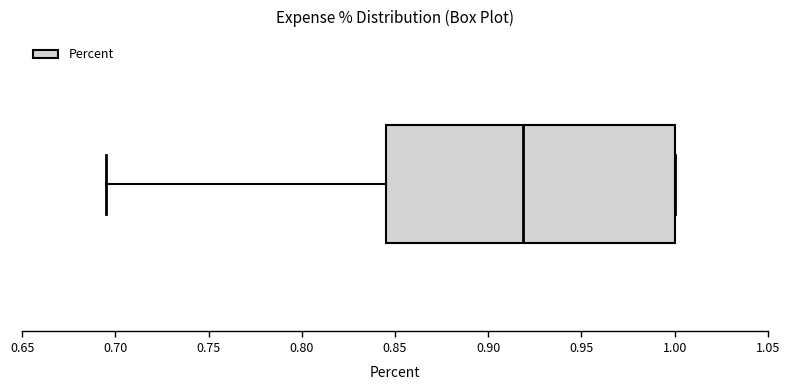

Transcribe this box plot: give where the median line is, the range the box spans, and where the two whiskers end, as read against the x-axis. The values are not printed on the chart, so give them approximately, as read against the axis.

median 0.920, box 0.845 to 1.000, whiskers 0.695 to 1.000